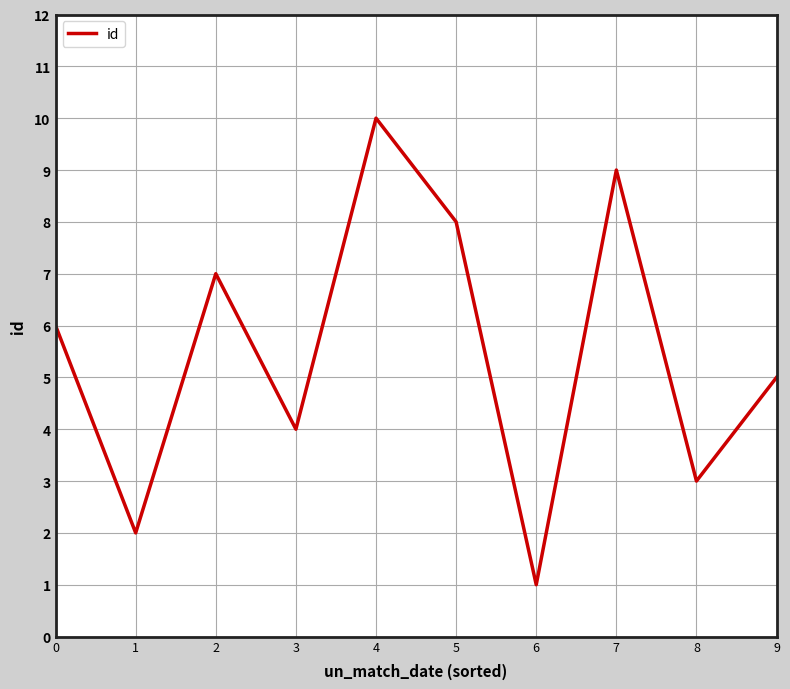

How many categories are shown in the chart?

10